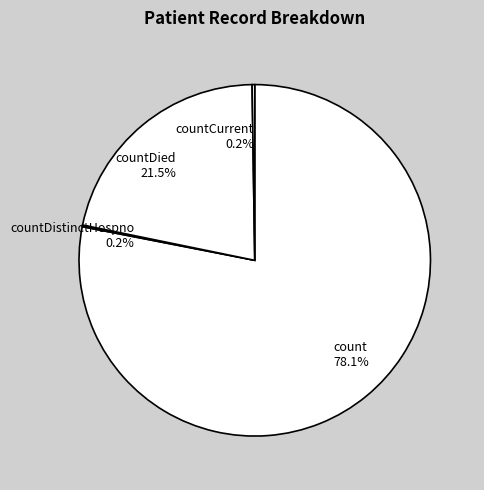

To the nearest percent, what is the difference between the largest and smallest slice percentages?

78%